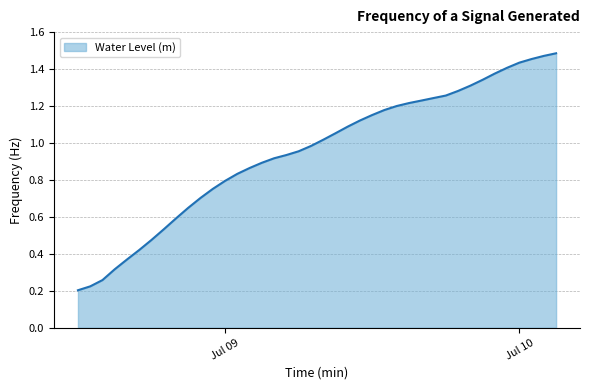

At which label is the value closest to 0?

2023-07-08 12:00:00